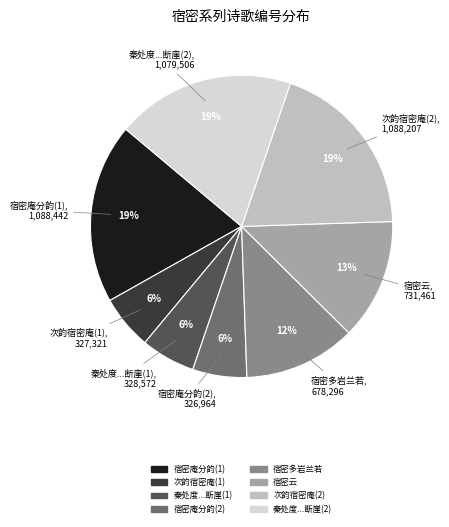

To the nearest percent, what is the average slice percentage?

12%